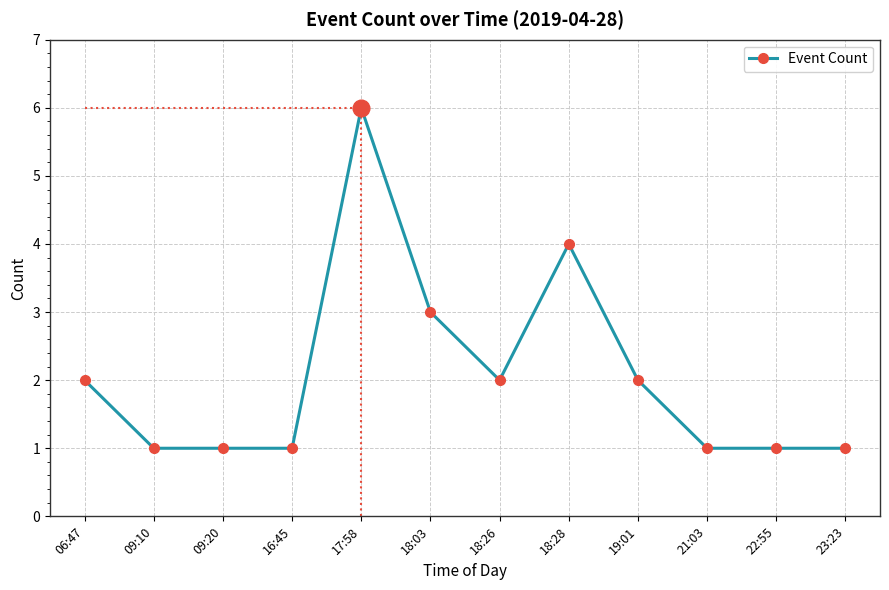

Read the value at 18:26.

2